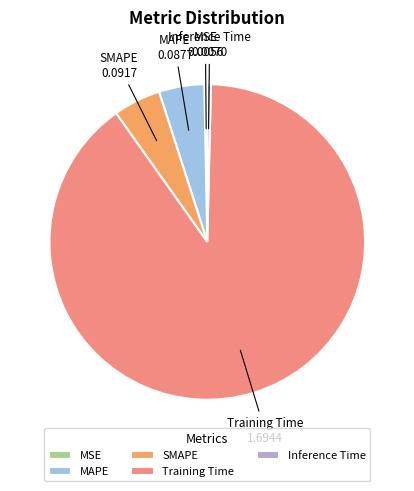

What is the majority slice?

Training Time